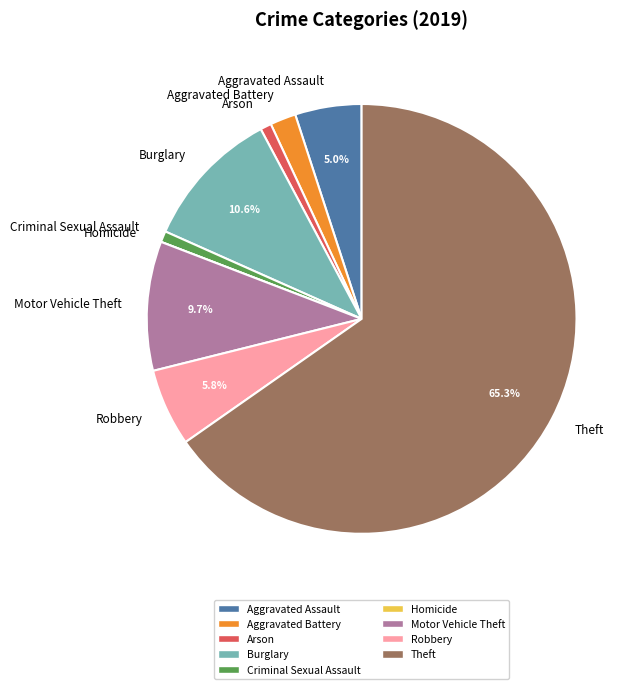

To the nearest percent, what is the difference between the largest and smallest slice percentages?

65%